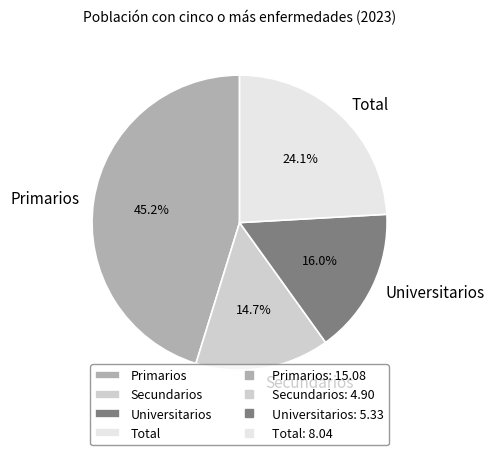

What percentage do Total and Secundarios together represent?

38.8%